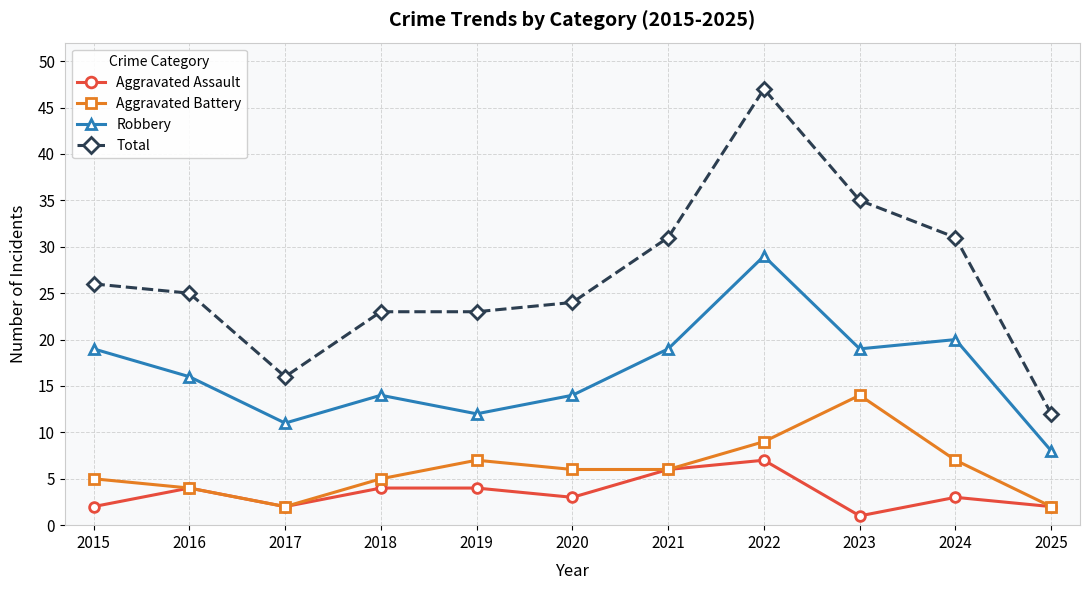

At which category does Robbery reach its first local valley?

2017